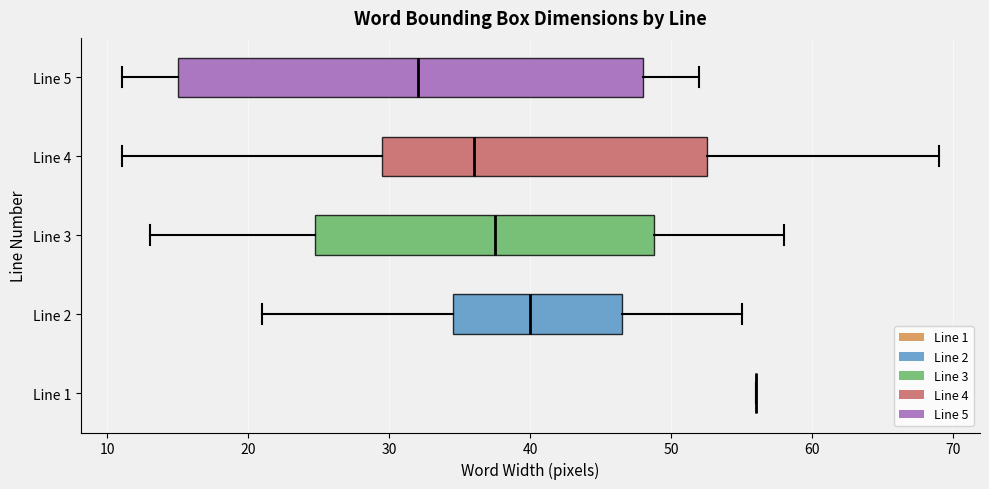

Where is the left edge of the box for Line 2 on the x-axis? The values are not printed on the chart, so give them approximately, as read against the axis.

35